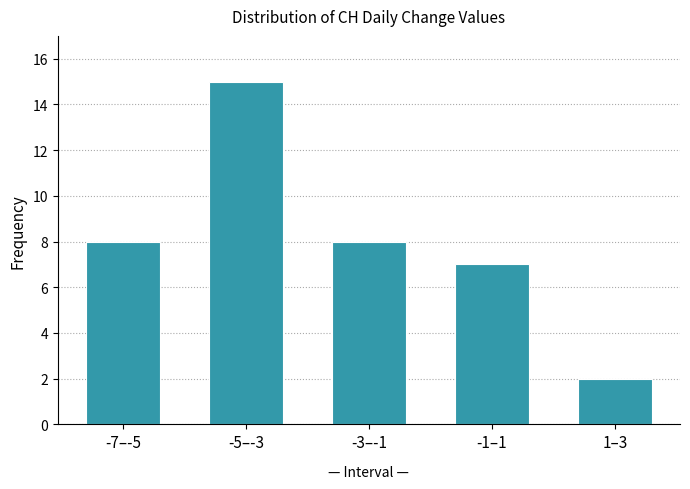

Reading left to right, transcribe all the data shown in this chart.

8	15	8	7	2